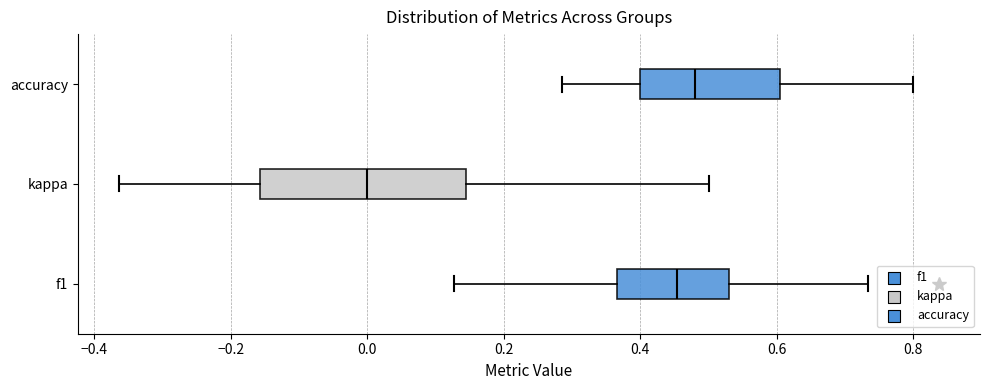

Reading bottom to top, transcribe this box plot: for each box, give where its median line is, the range the box spans, and where its two whiskers end, as read against the x-axis. The values are not printed on the chart, so give them approximately, as read against the axis.

f1: median 0.46, box 0.36 to 0.52, whiskers 0.12 to 0.74
kappa: median 0.00, box -0.16 to 0.14, whiskers -0.36 to 0.50
accuracy: median 0.48, box 0.40 to 0.60, whiskers 0.28 to 0.80